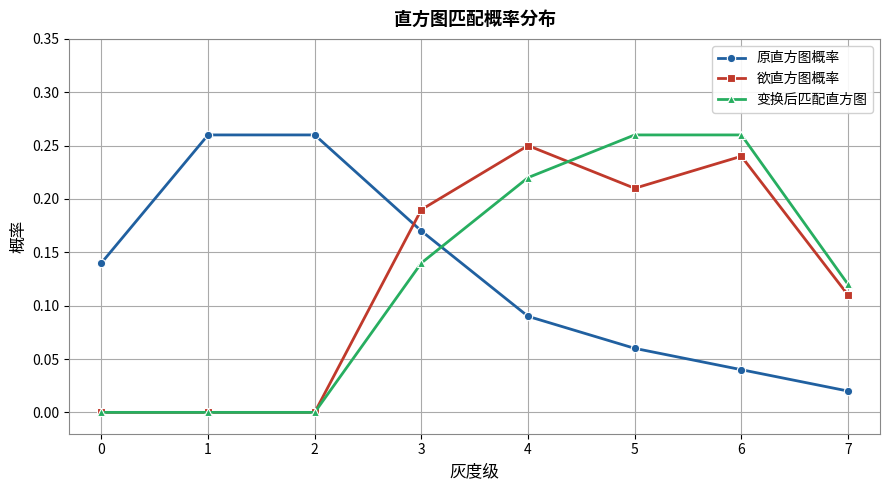

True or false: 原直方图概率 has more than 1 points higher than both neighbors.

False